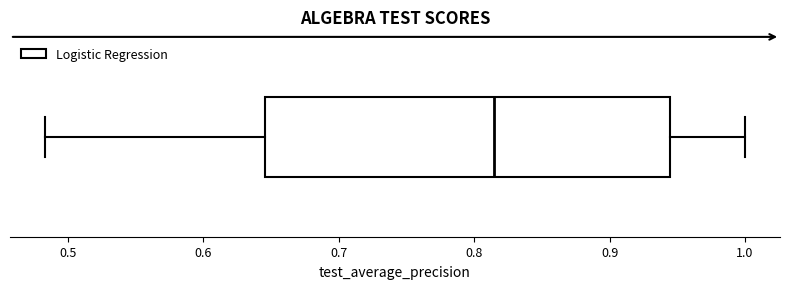

Where is the right edge of the box on the x-axis? The values are not printed on the chart, so give them approximately, as read against the axis.

0.94